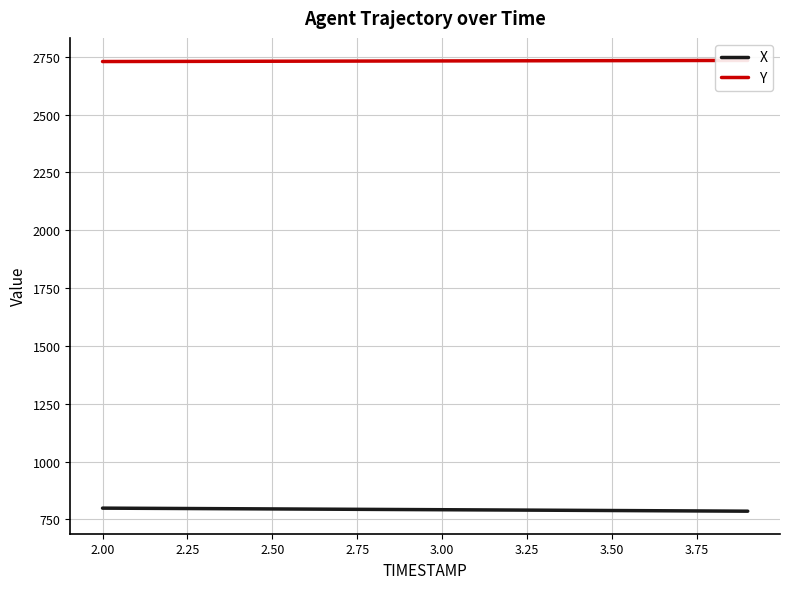

List the series in order of their overall mean, highest first.

Y, X